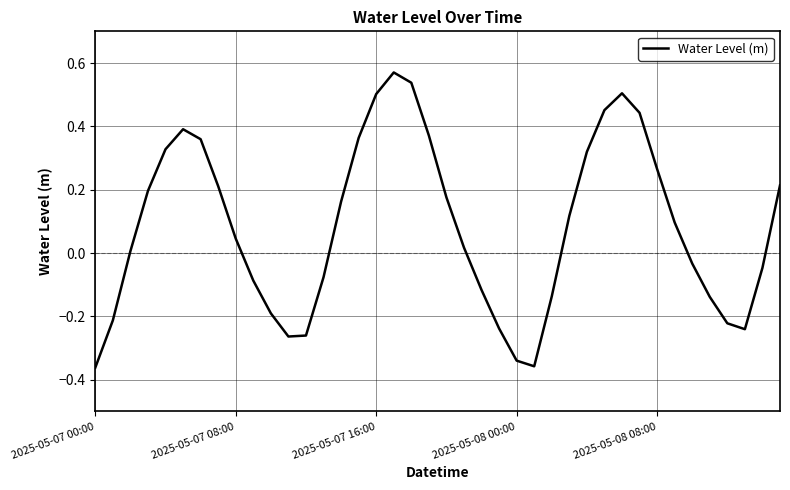

How many interior local peaks (higher than both neighbors) does the data have?

3